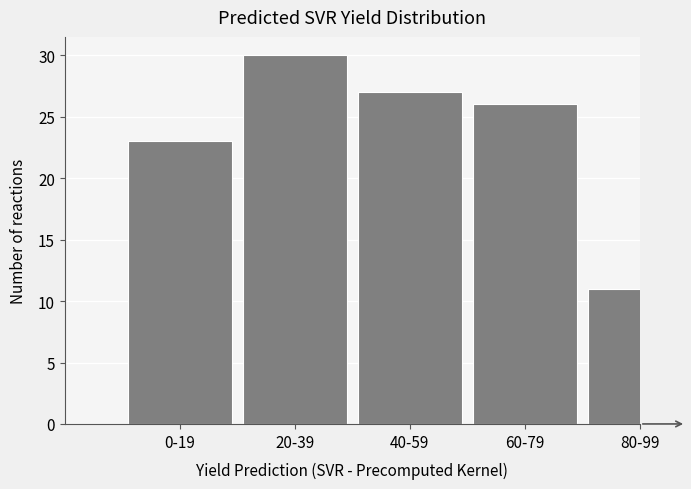

Reading left to right, extract all data points from this chart.

23	30	27	26	11